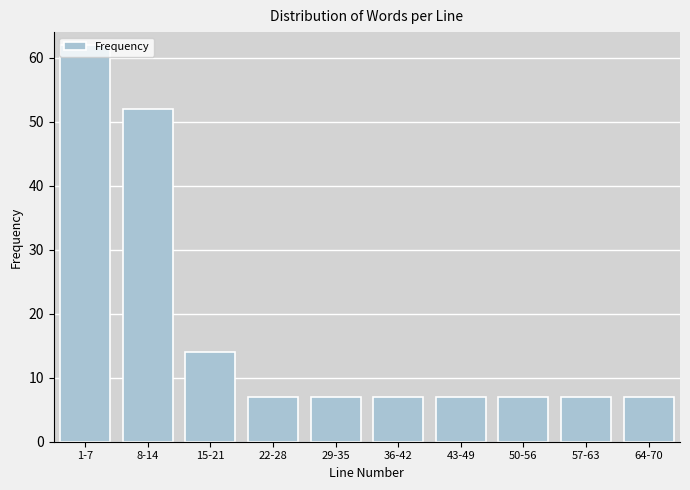

At which category does the chart reach its peak across all series?

1-7